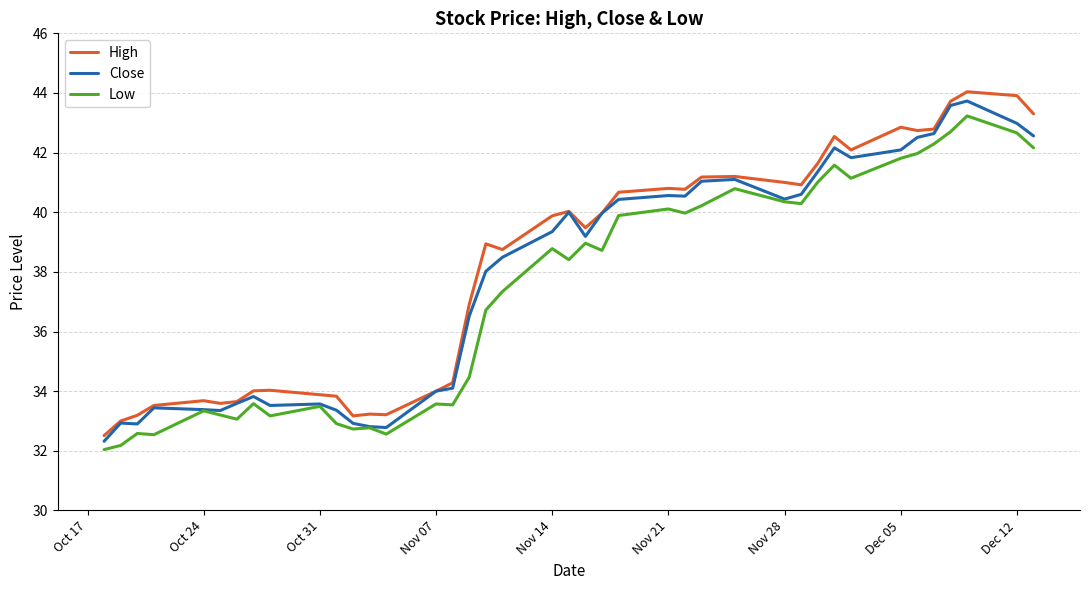

What is the minimum value for Close?

32.3